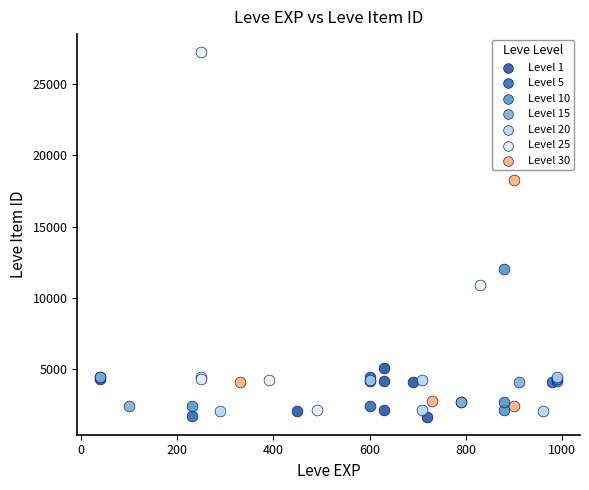

Which series reaches the maximum Y coordinate?

Level 25